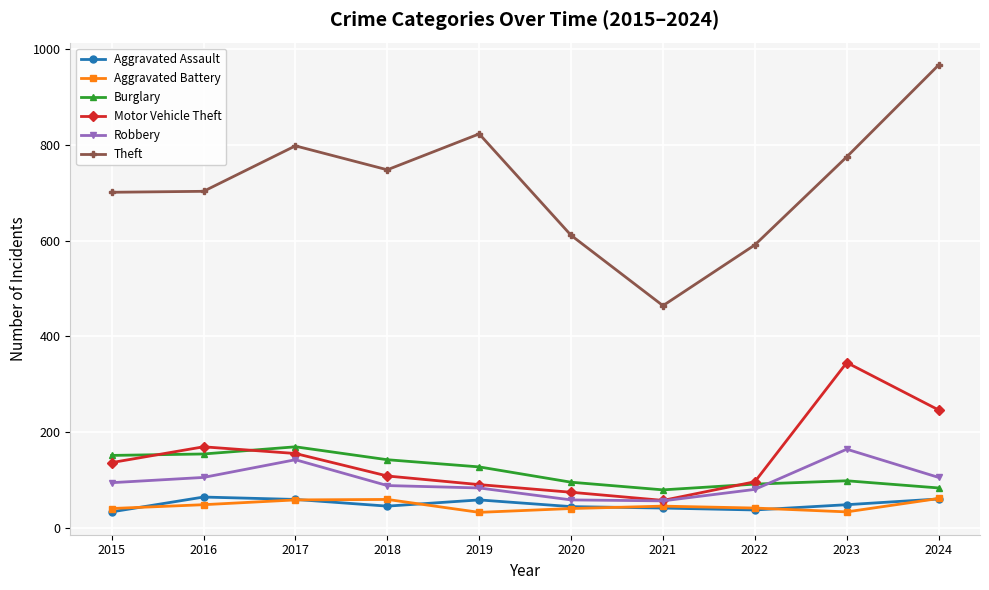

What is the minimum value for Burglary?

79